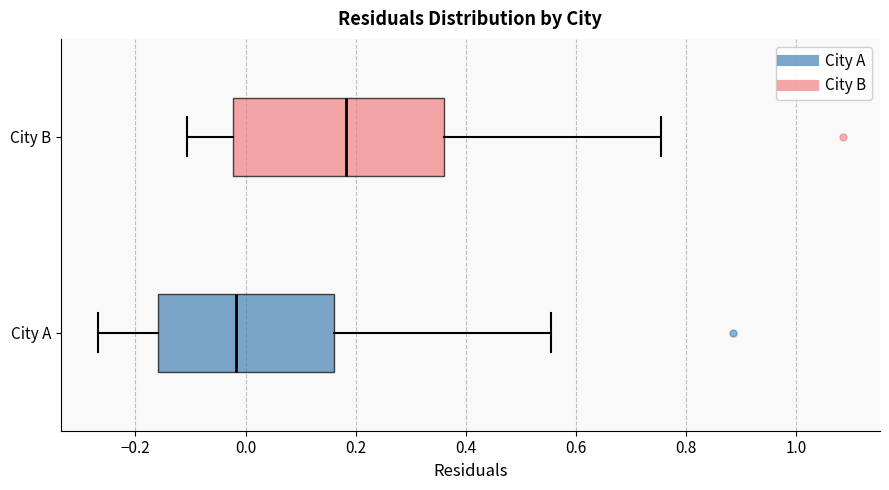

Reading bottom to top, transcribe this box plot: for each box, give where its median line is, the range the box spans, and where its two whiskers end, as read against the x-axis. The values are not printed on the chart, so give them approximately, as read against the axis.

City A: median -0.02, box -0.16 to 0.16, whiskers -0.26 to 0.56
City B: median 0.18, box -0.02 to 0.36, whiskers -0.10 to 0.76